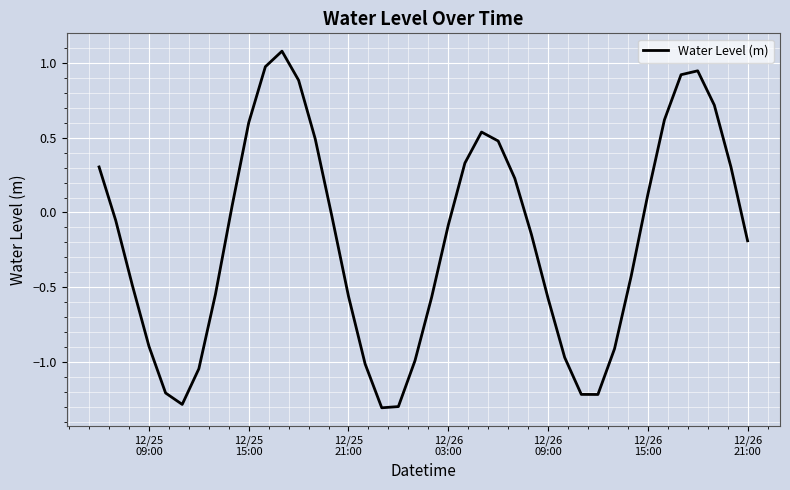

What is the minimum value shown in the chart?

-1.3